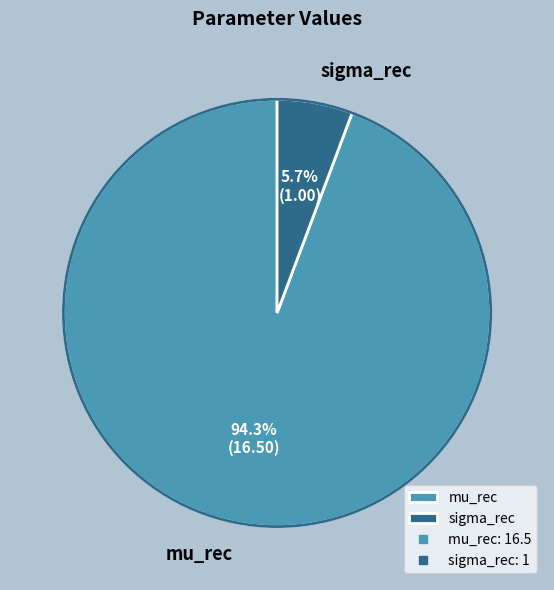

What percentage is NOT represented by sigma_rec?

94.3%